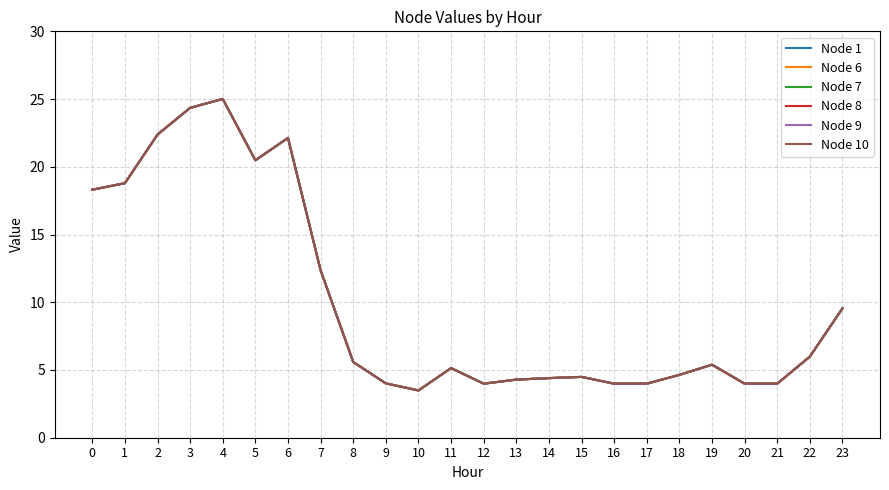

List the labels in order of Node 1 value, largest first.

4, 3, 2, 6, 5, 1, 0, 7, 23, 22, 8, 19, 11, 18, 15, 14, 13, 9, 12, 16, 17, 20, 21, 10